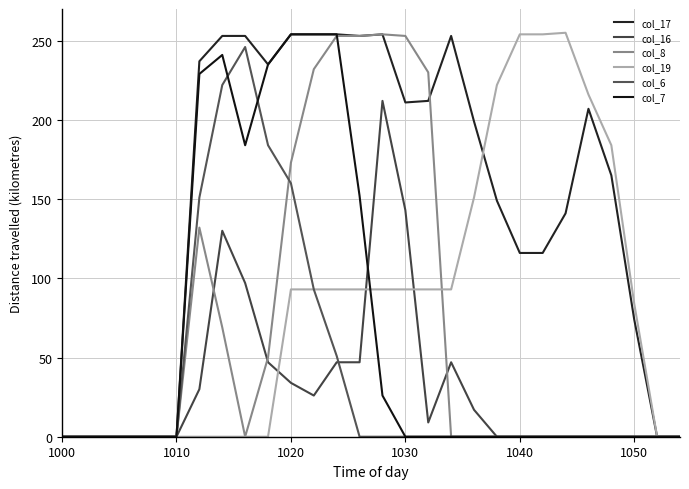

How many intersections are there between col_7 and col_16?

1